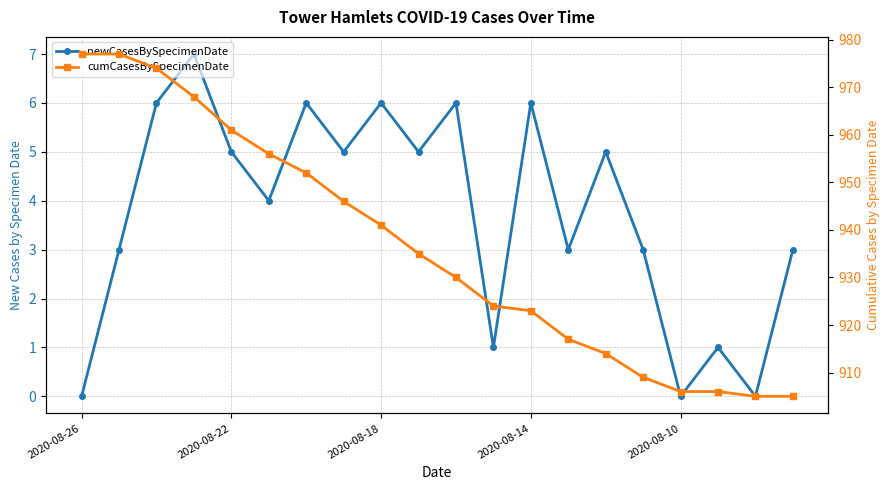

What is the value of the newCasesBySpecimenDate point at the 5th from the left?

5